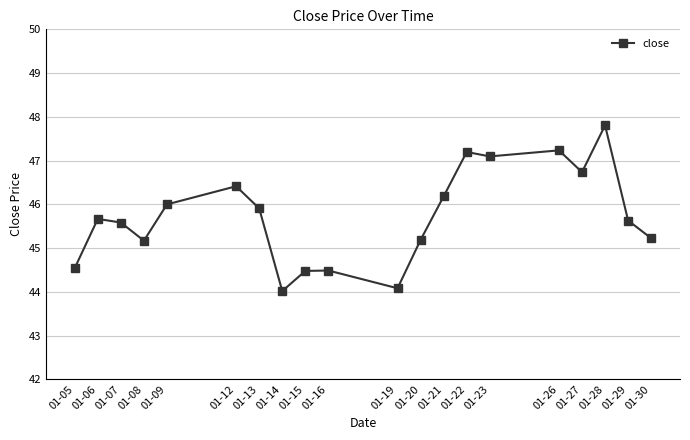

What is the smallest value displayed?

44.0